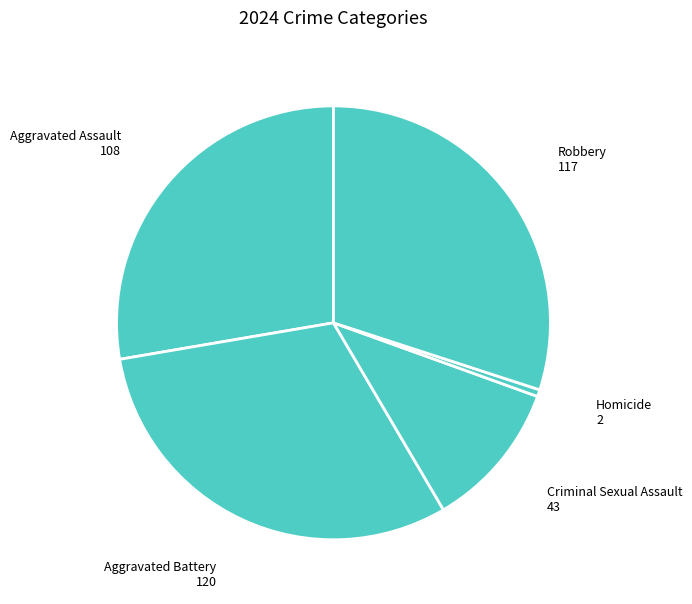

True or false: Homicide accounts for 1% of the total.

True